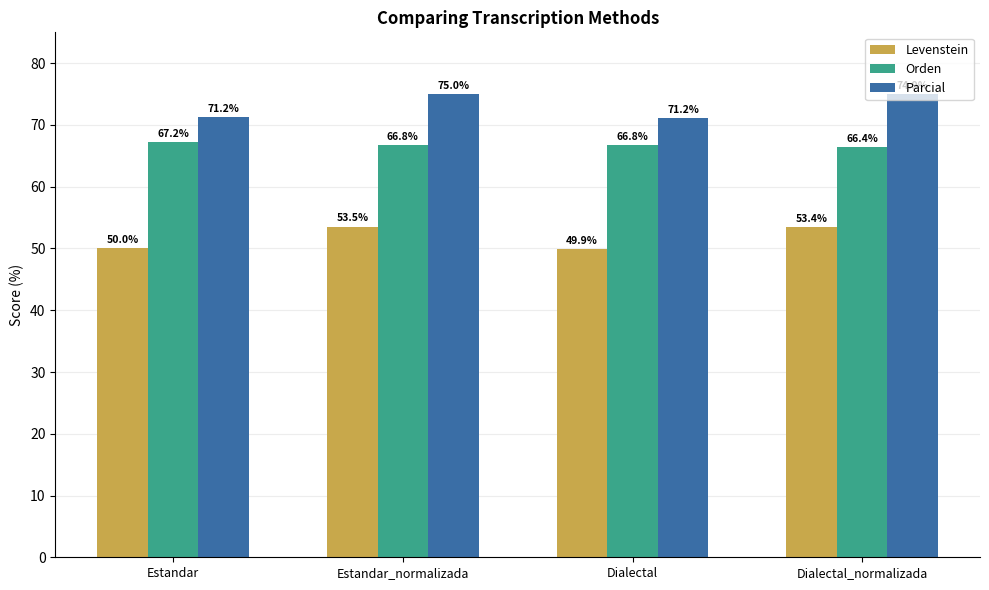

What is the label of the 4th bar from the left?

Dialectal_normalizada